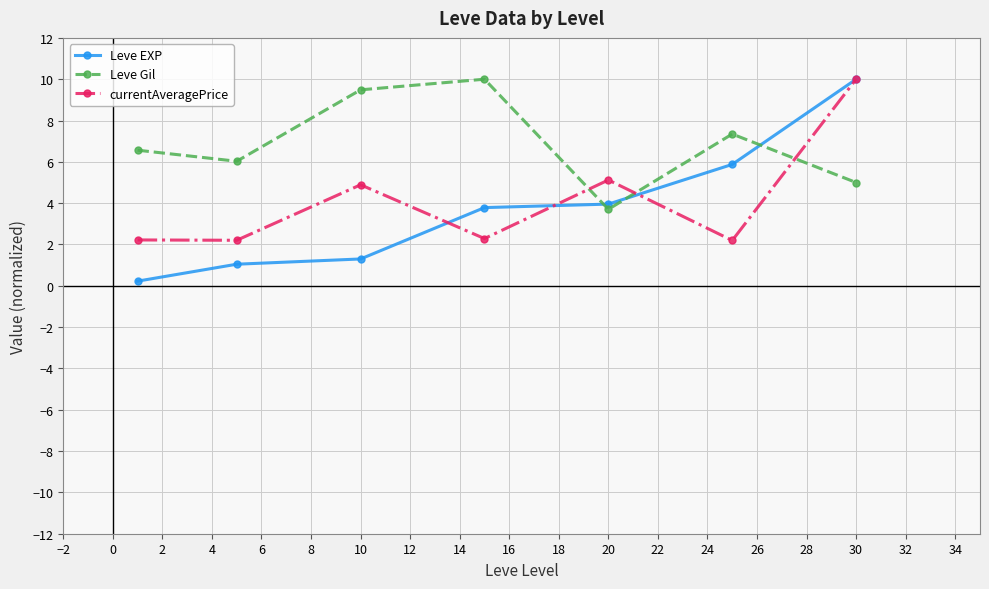

How many data points does each series have?

7